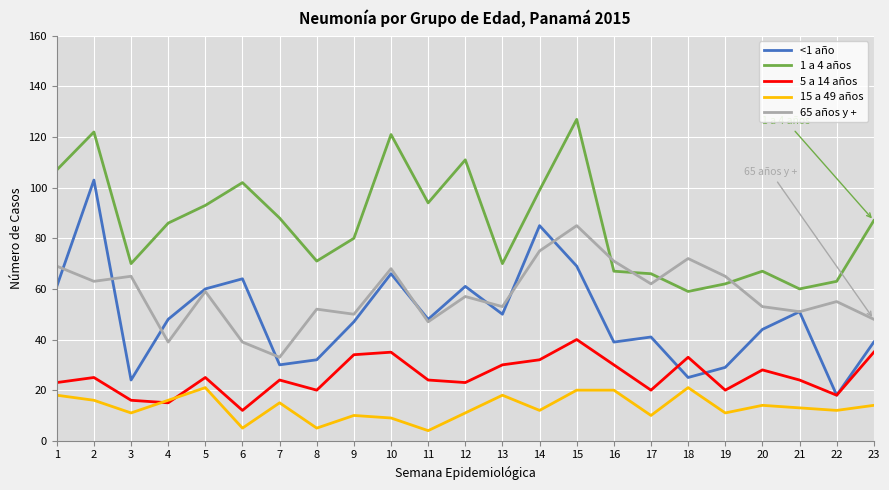

True or false: 15 a 49 años and 1 a 4 años cross at least once.

False